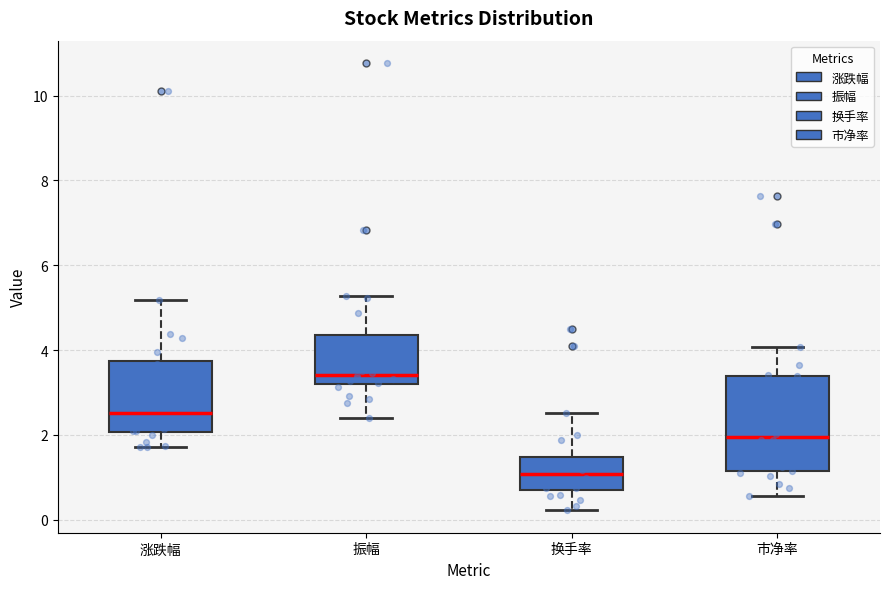

Comparing the boxes themselves (not the whiskers), which one is the tallest?

市净率